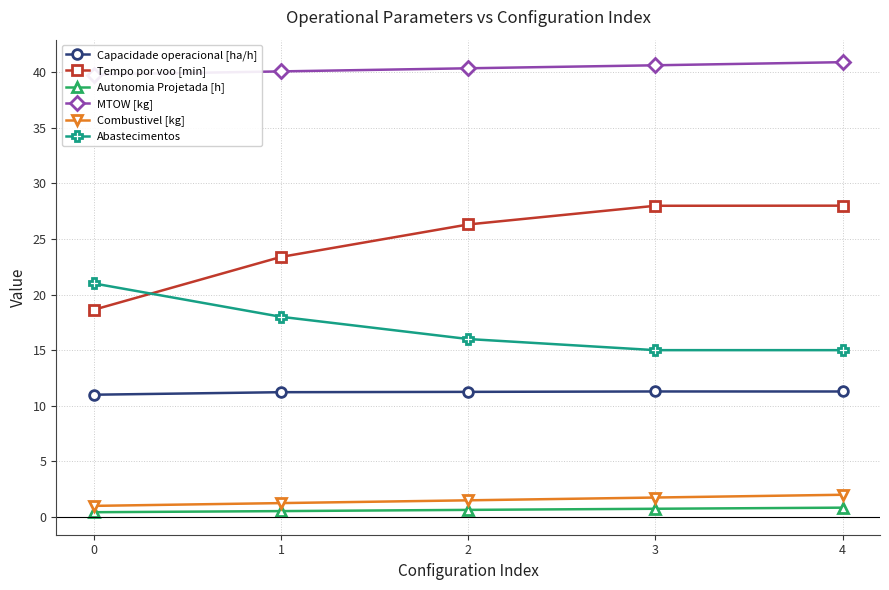

What is the approximate value of Combustivel [kg] at 1?

1.2